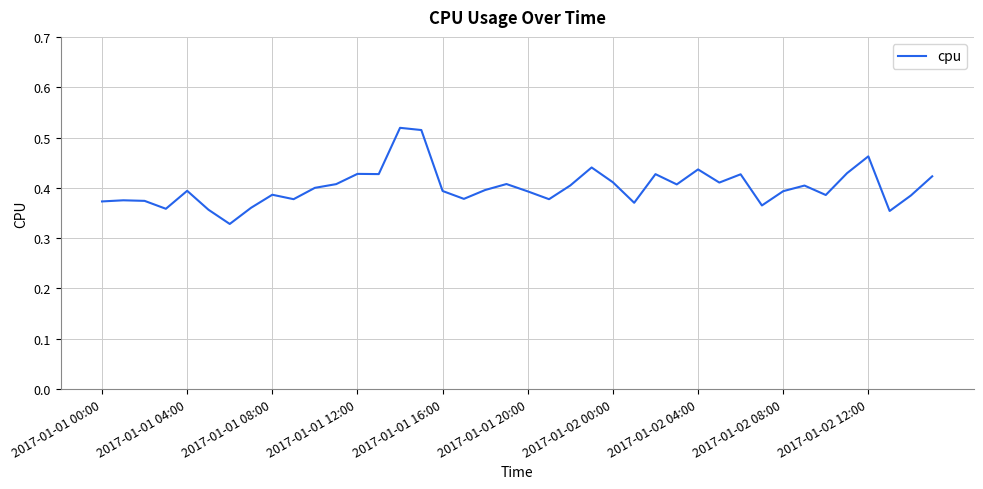

True or false: the data shows 0.6 at 2017-01-02 12:00.

False